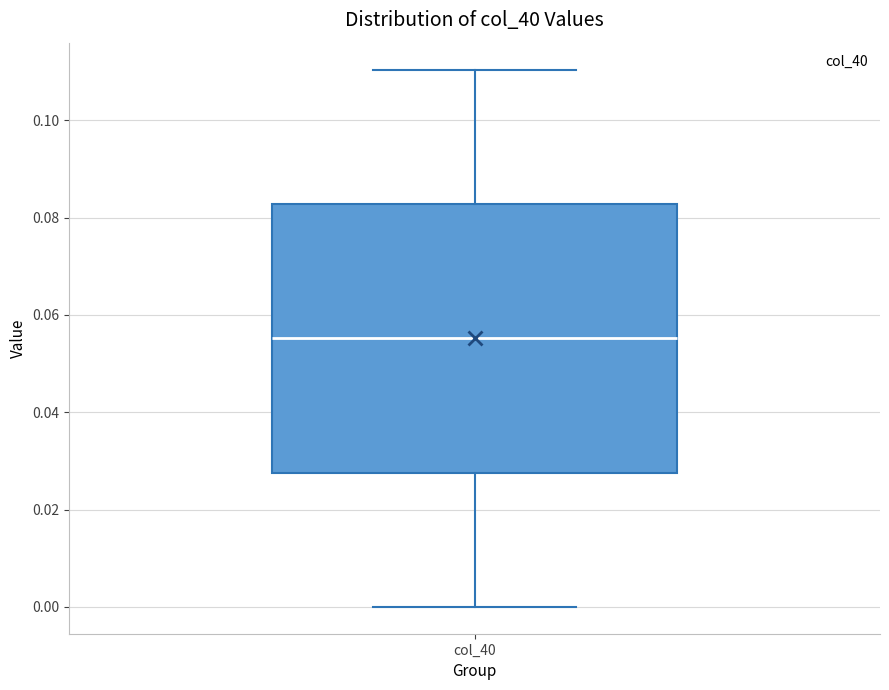

Where is the lower edge of the box for col_40 on the y-axis? The values are not printed on the chart, so give them approximately, as read against the axis.

0.028